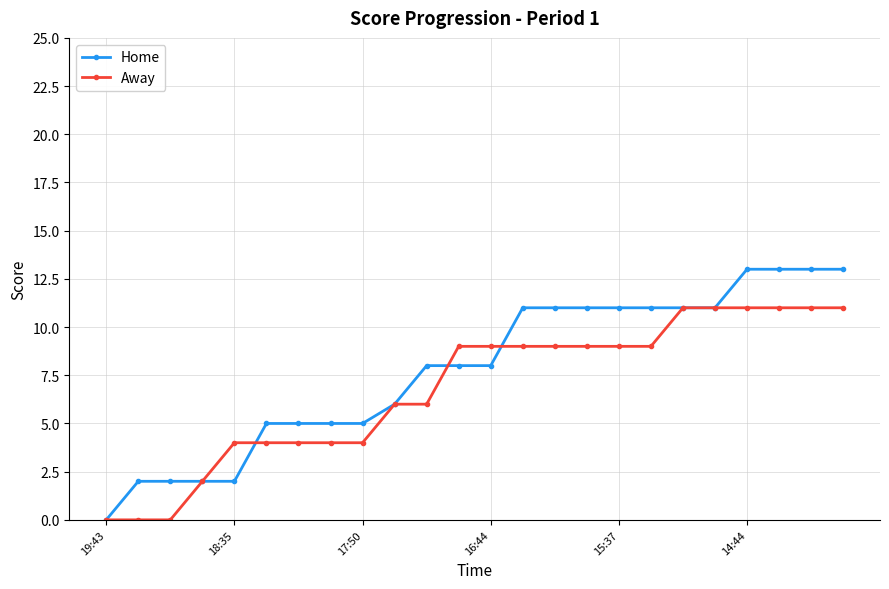

What is the difference between the maximum and second lowest values in the Away series?

11